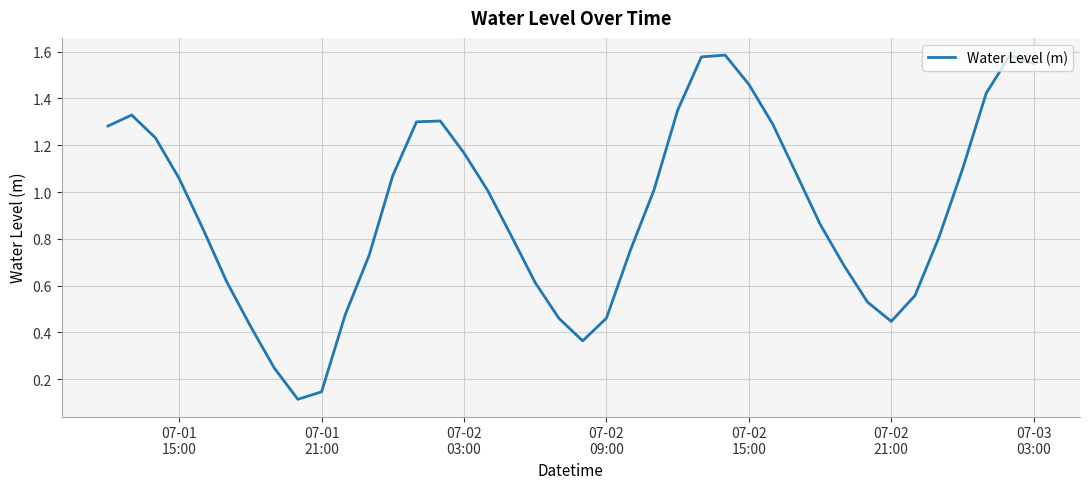

Count the number of categories in the chart.

40